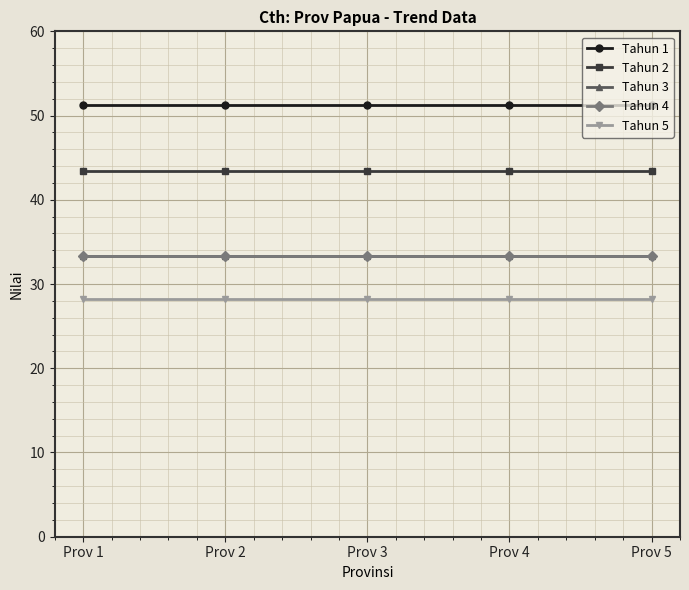

Is this an area chart (filled region under the line)?

No